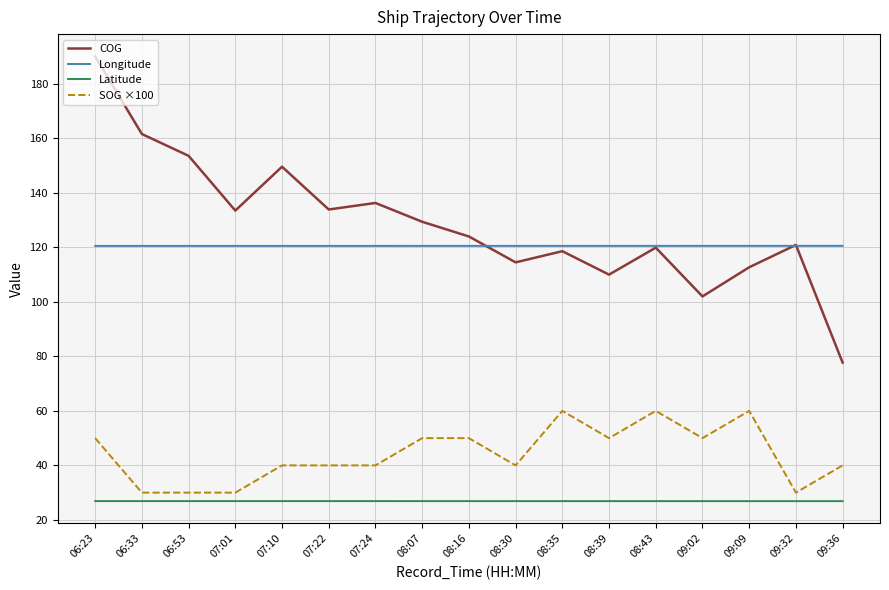

What is the total value across all series at 08:43?

327.3